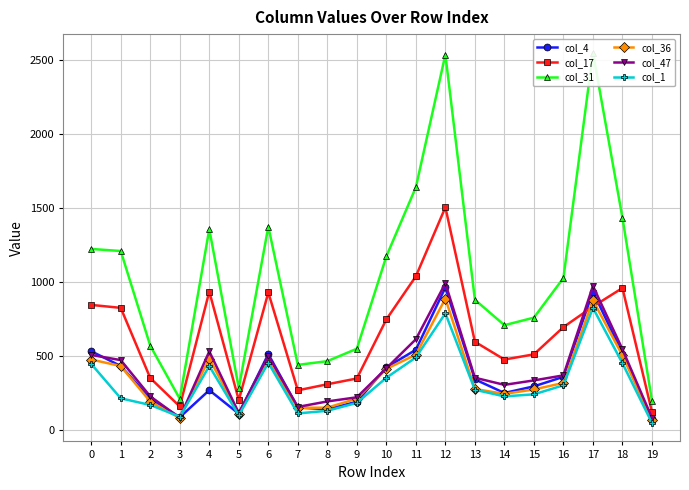

Where do col_47 and col_4 first cross each other?

0 and 1